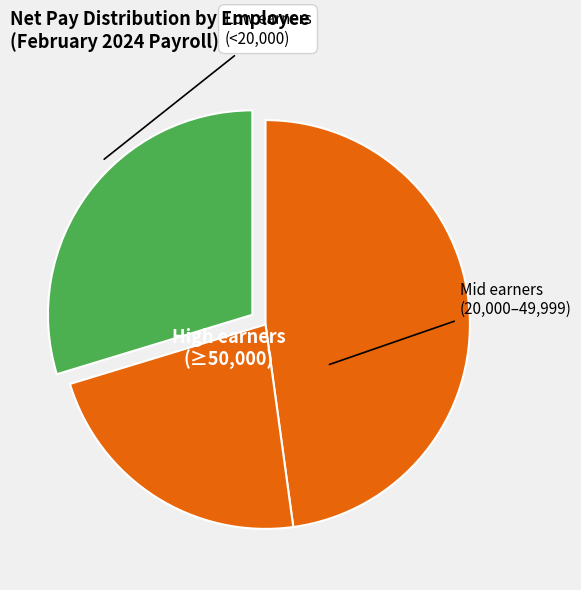

Count the number of slices in the pie.

3